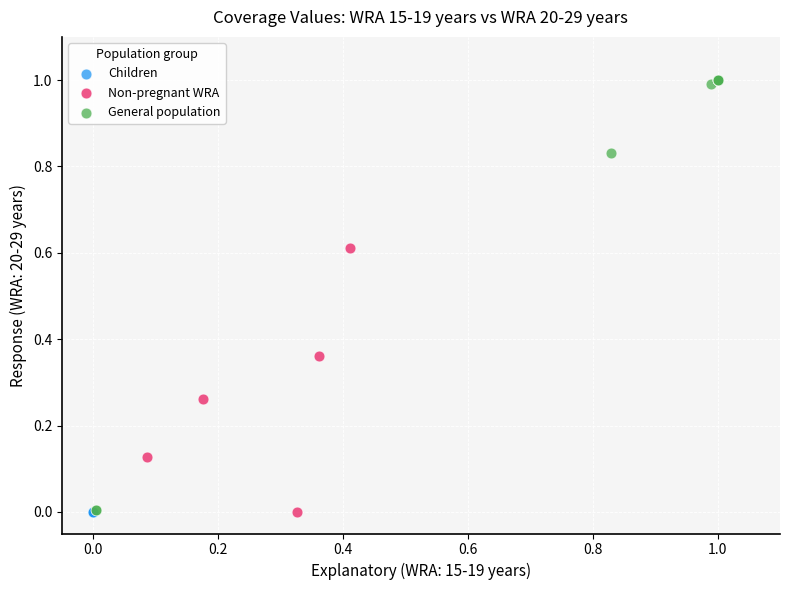

Which series reaches the maximum Y coordinate?

General population